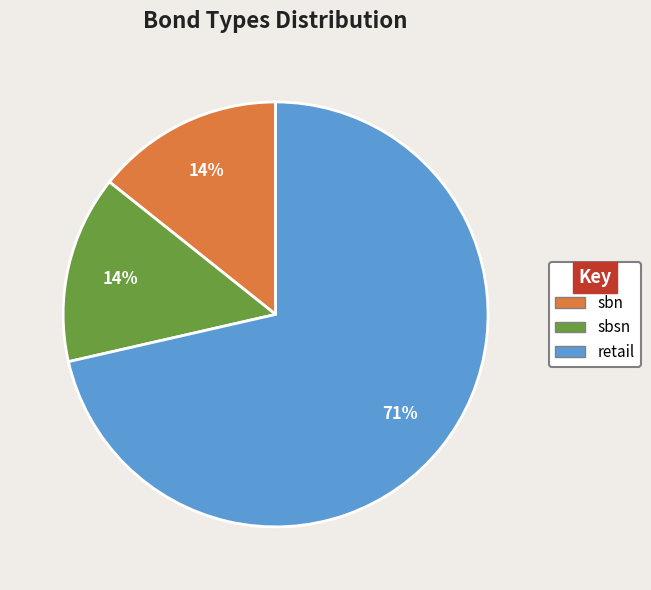

Which category accounts for the majority?

retail